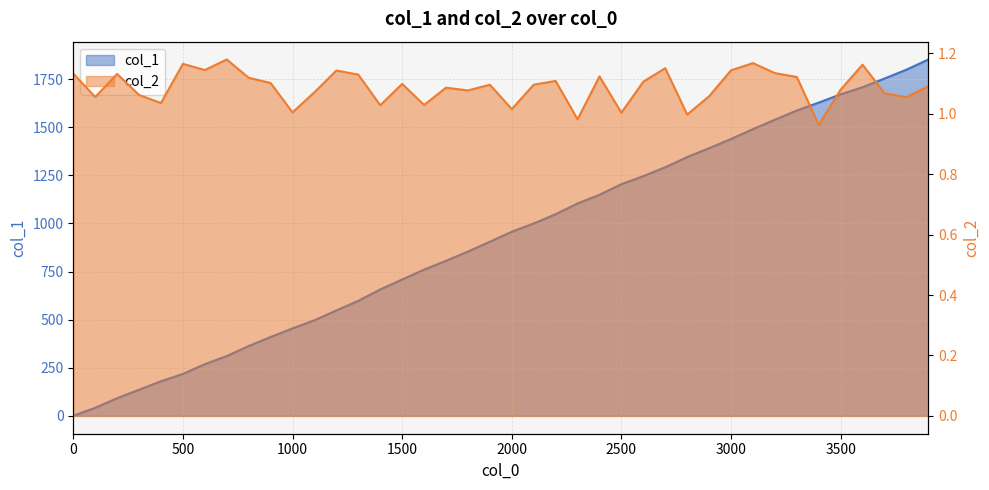

Does the chart have visible grid lines?

Yes